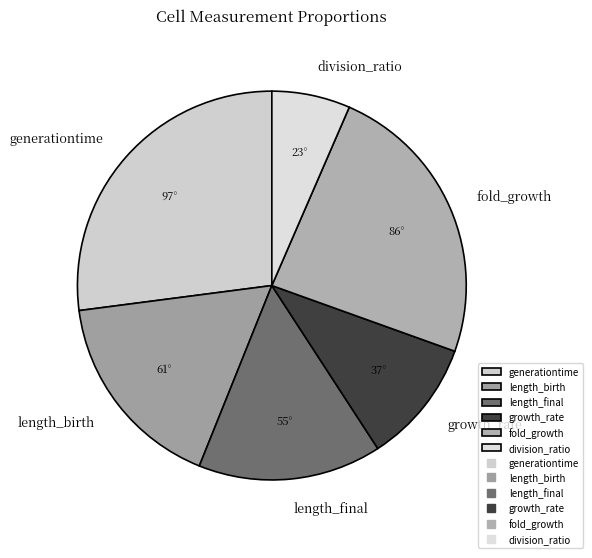

Is it true that growth_rate is 24% of the pie?

False